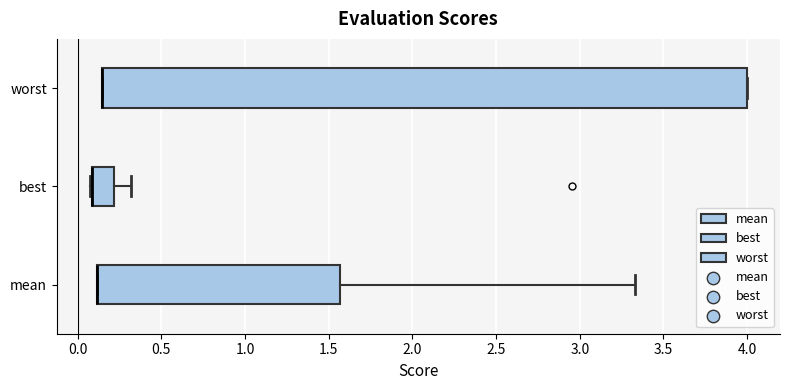

Reading bottom to top, read every box against the x-axis: the position of its median line, the range the box covers, and the ends of its whiskers. The values are not printed on the chart, so give them approximately, as read against the axis.

mean: median 0.10 (drawn on the box's left edge), box 0.10 to 1.55, whiskers 0.10 to 3.35
best: median 0.10 (drawn on the box's left edge), box 0.10 to 0.20, whiskers 0.05 to 0.30
worst: median 0.15 (drawn on the box's left edge), box 0.15 to 4.00, whiskers 0.15 to 4.00